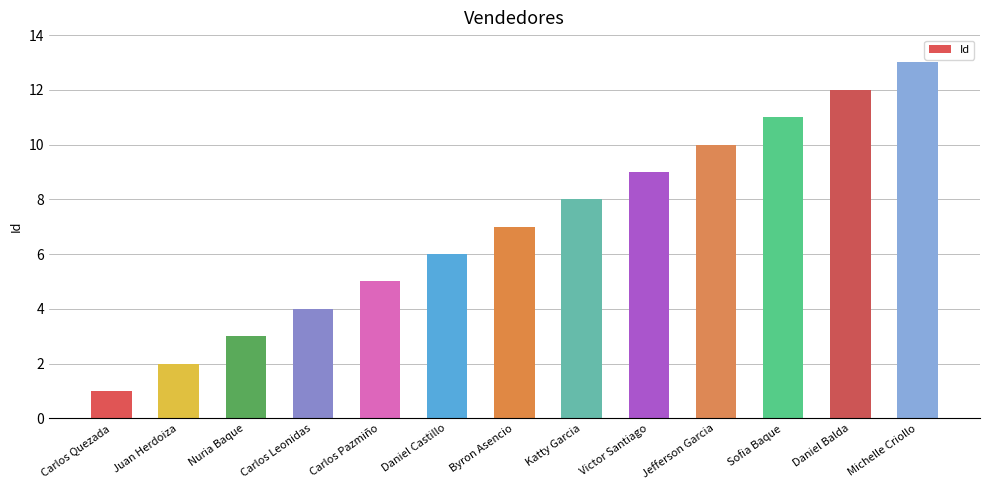

What is the greatest value displayed?

13